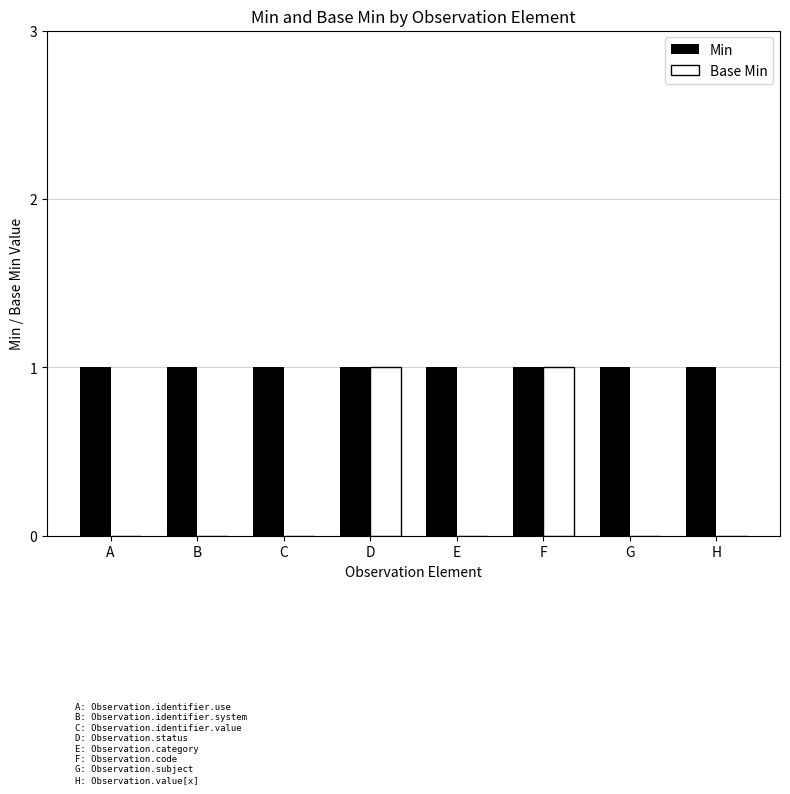

What is the total value across all series at E?

1